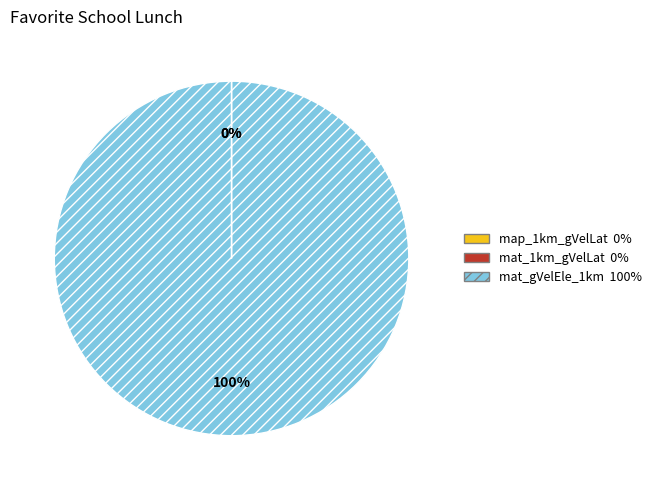

The mat_gVelEle_1km slice represents 100% of the pie. True or false?

True